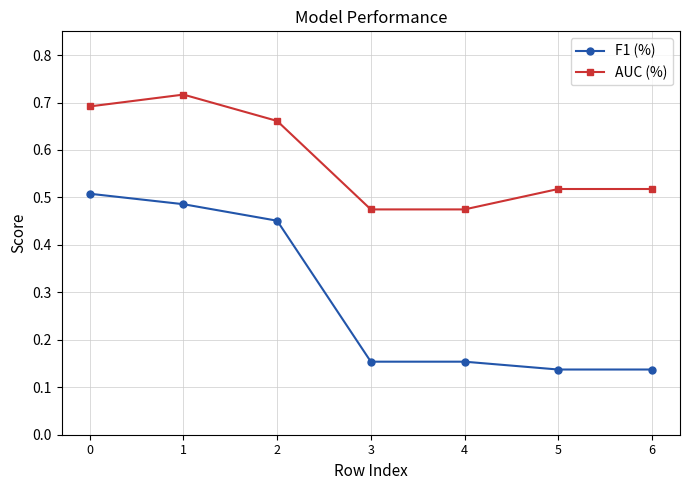

Count the AUC (%) values in the range 0 to 1.

7